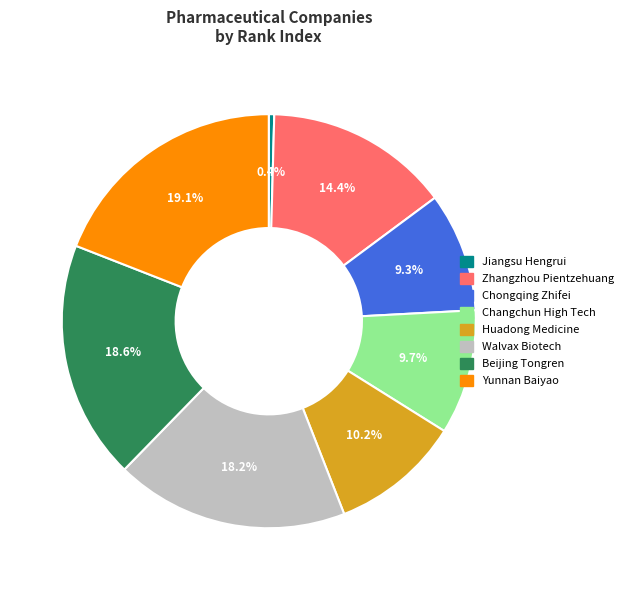

Is there any slice that represents more than half of the pie?

No